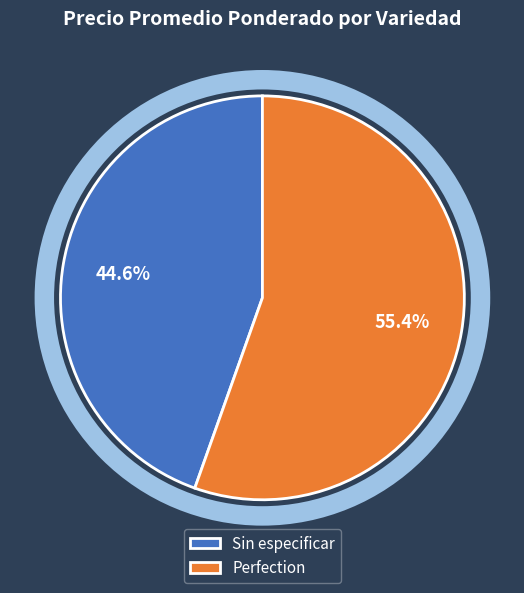

Does Perfection represent more than half of the total?

Yes